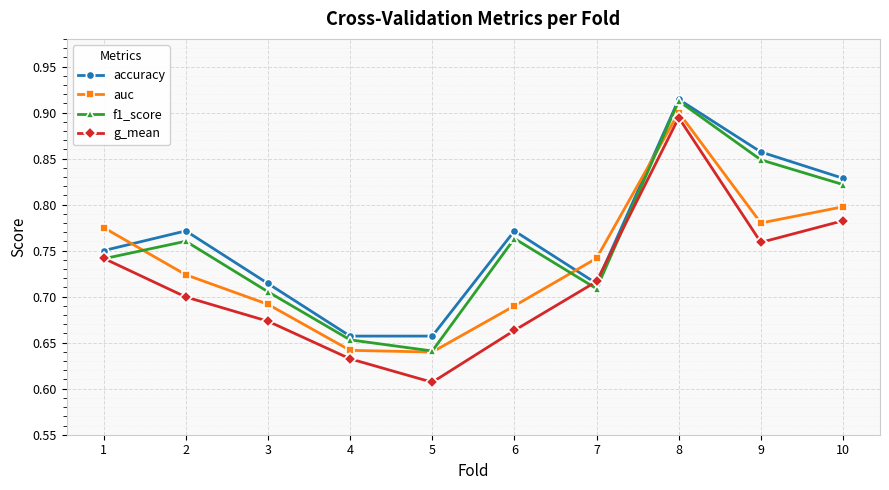

What is the total value across all series at 3?

2.8